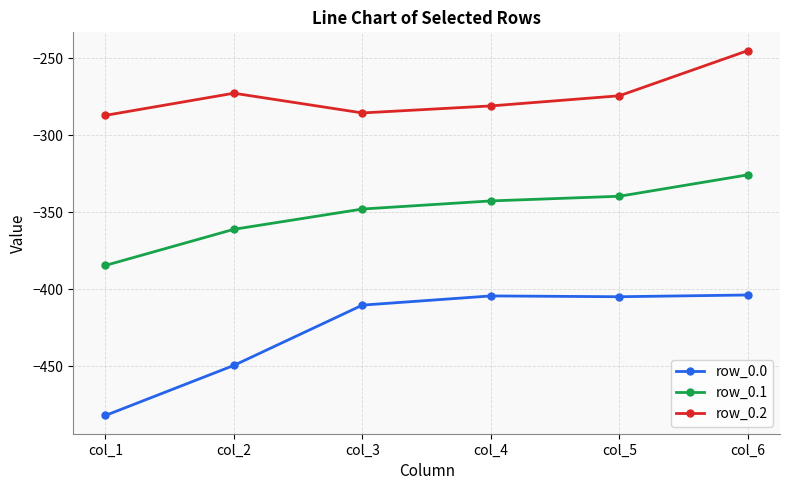

Is the value of row_0.0 at col_5 greater than the value of row_0.2 at col_4?

No